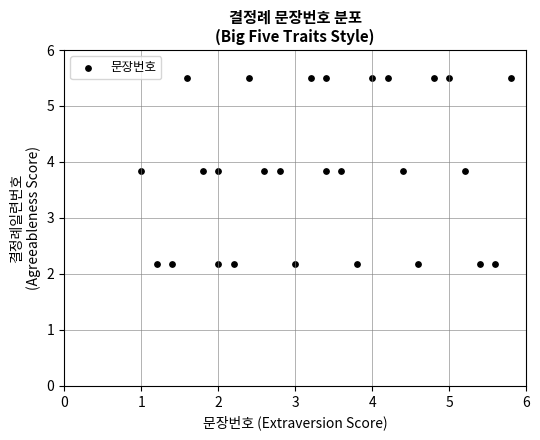

What is the range of Y values (max minus min)?

3.3